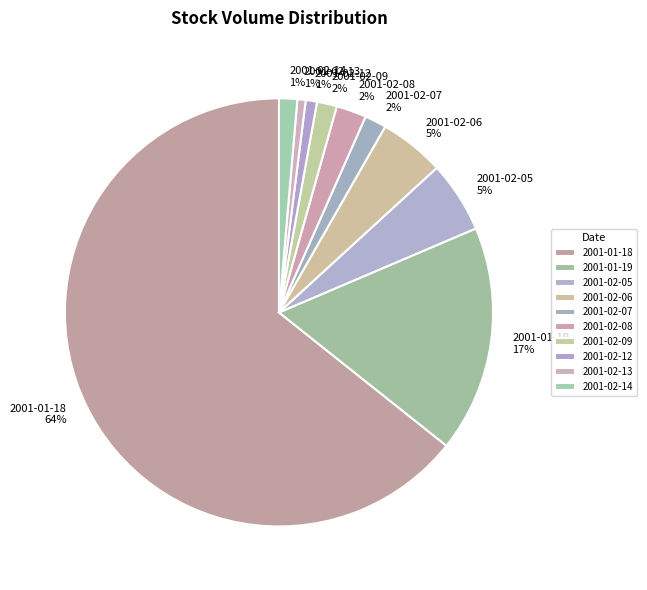

Does 2001-01-18 account for over 50% of the chart?

Yes